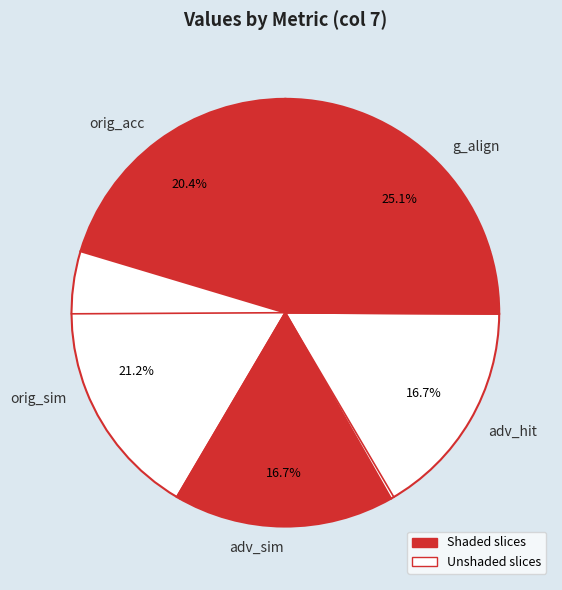

What is the ratio of the value at adv_hit to the value at g_align?

0.7